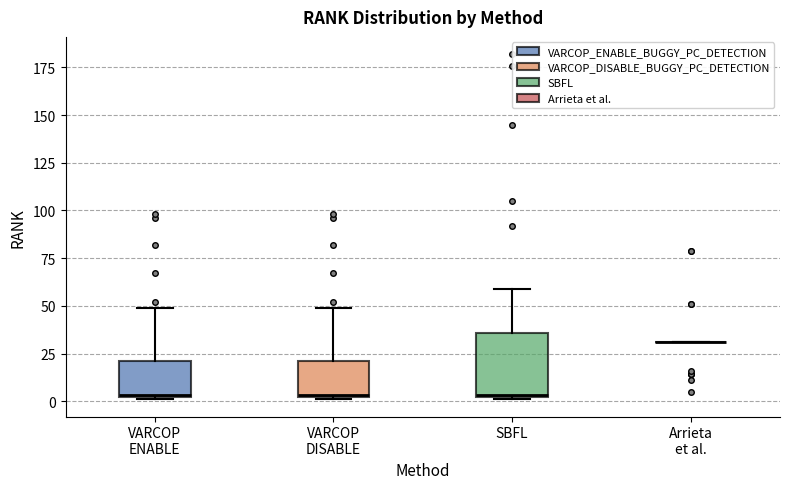

Reading left to right, read every box against the y-axis: the position of its median line, the range the box covers, and the ends of its whiskers. The values are not printed on the chart, so give them approximately, as read against the axis.

VARCOP ENABLE: median 5, box 0 to 20, whiskers 0 to 50
VARCOP DISABLE: median 5, box 0 to 20, whiskers 0 to 50
SBFL: median 5, box 0 to 35, whiskers 0 to 60
Arrieta et al.: box collapsed to a line at 30, whiskers 30 to 30